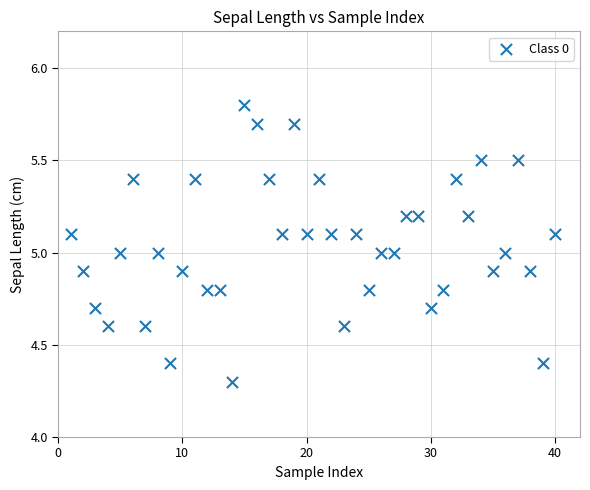

What is the range of Y values (max minus min)?

1.5